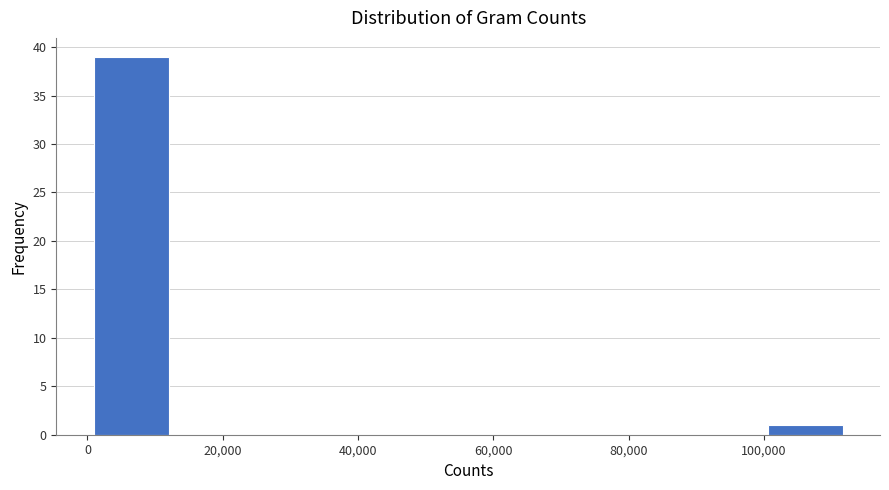

How tall is the bar that spans 0 to 12000 on the x-axis? Neither the bar edges nor the heights are printed on the chart, so give them approximately, as read against the axes.

39